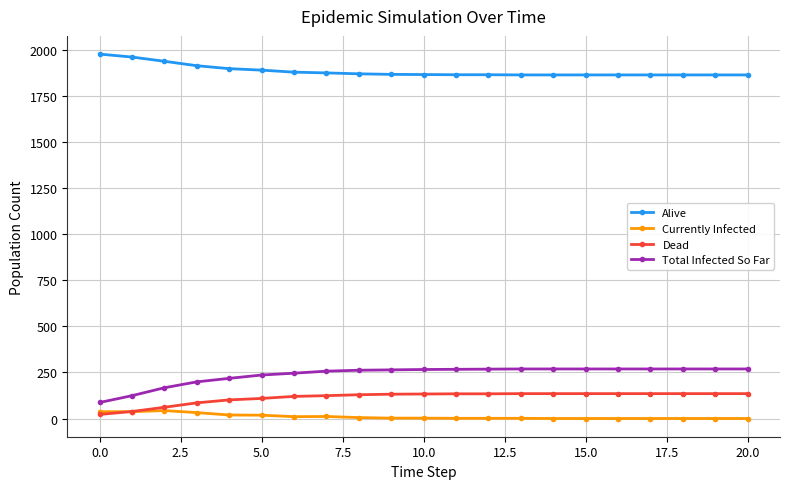

What is the greatest value displayed?

1978